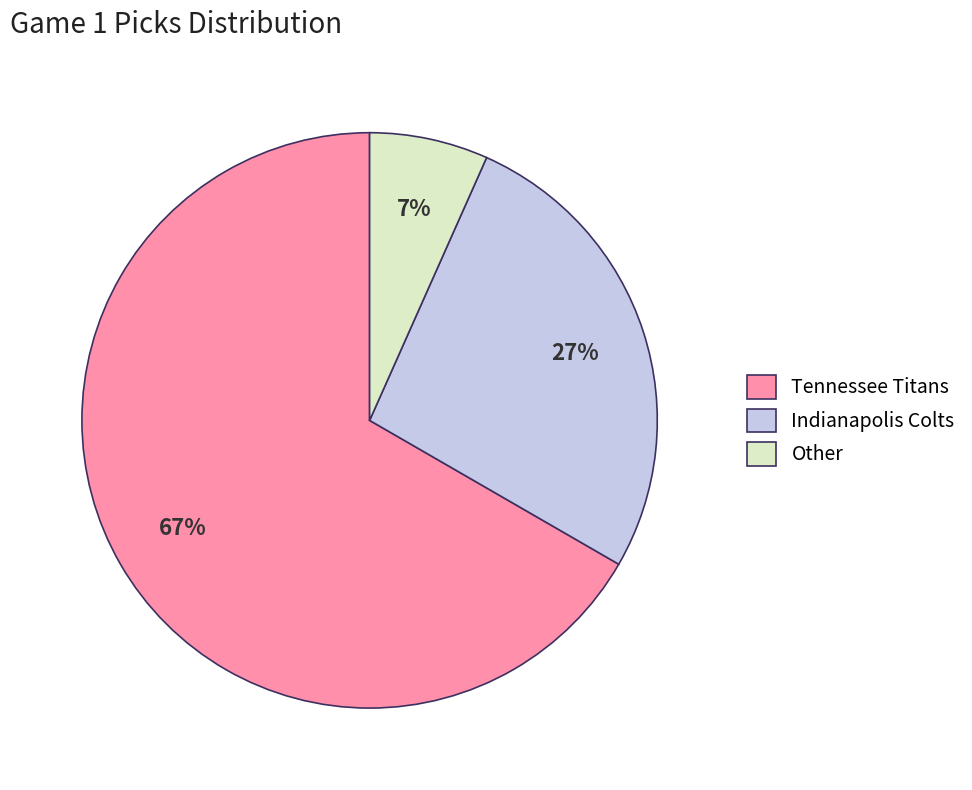

Does Tennessee Titans account for over 50% of the chart?

Yes